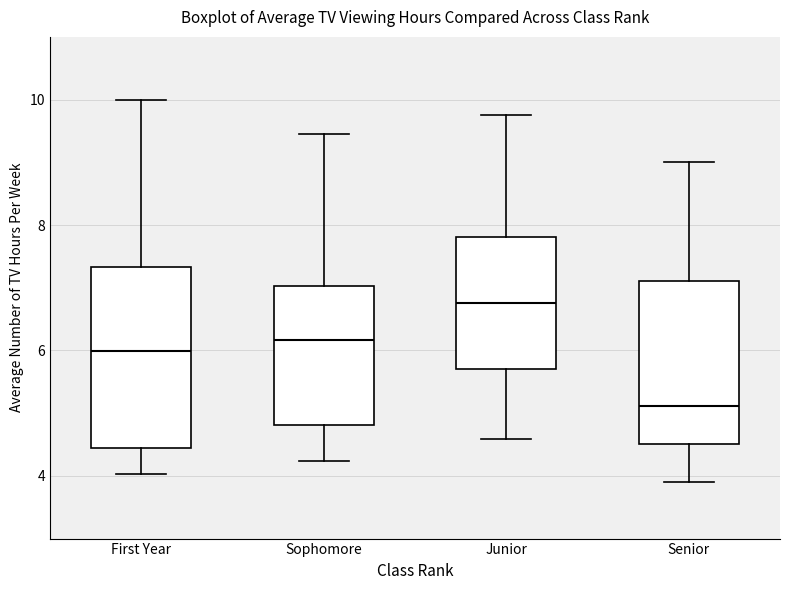

Where does the upper whisker of the box for First Year end on the y-axis? The values are not printed on the chart, so give them approximately, as read against the axis.

10.0